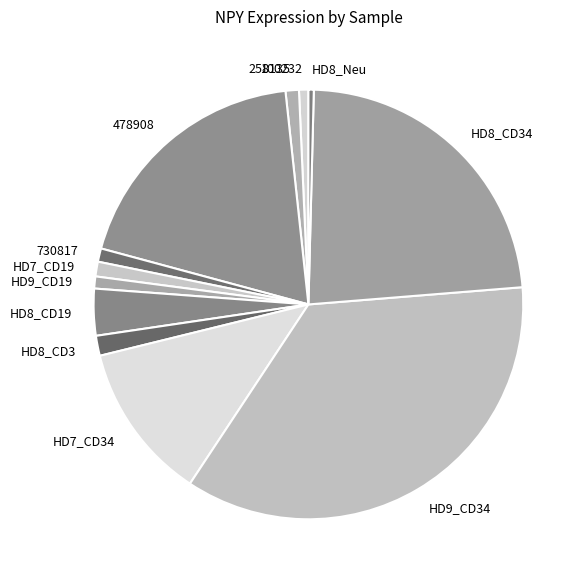

Combined, do 478908 and HD7_CD19 account for over 50%?

No